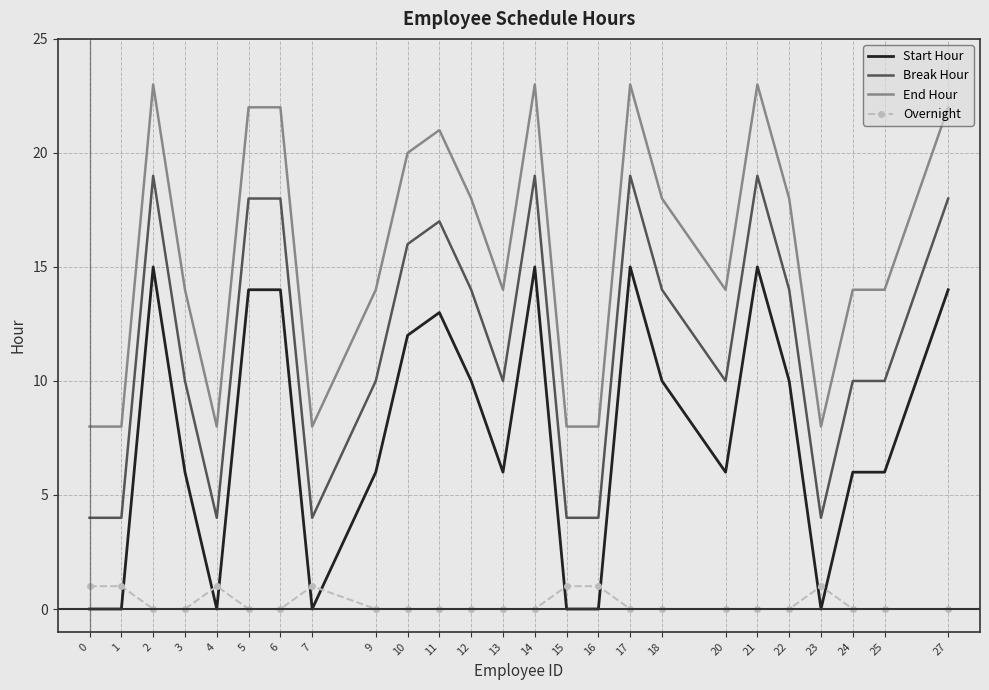

Which series has the largest total across all categories?

End Hour